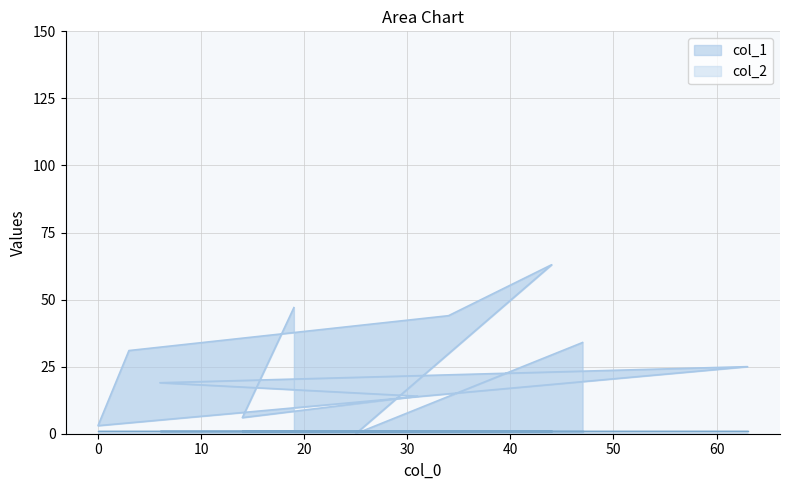

Reading right to left, transcribe all the data shown in this chart.

34	0	63	44	31	3	25	19	14	6	47